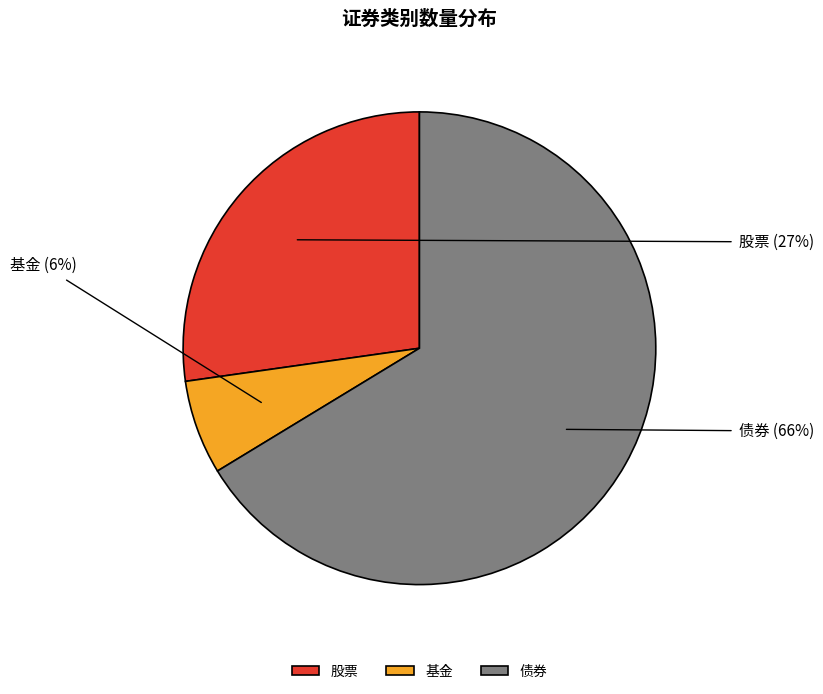

Do 债券 and 股票 together represent more than half of the pie?

Yes